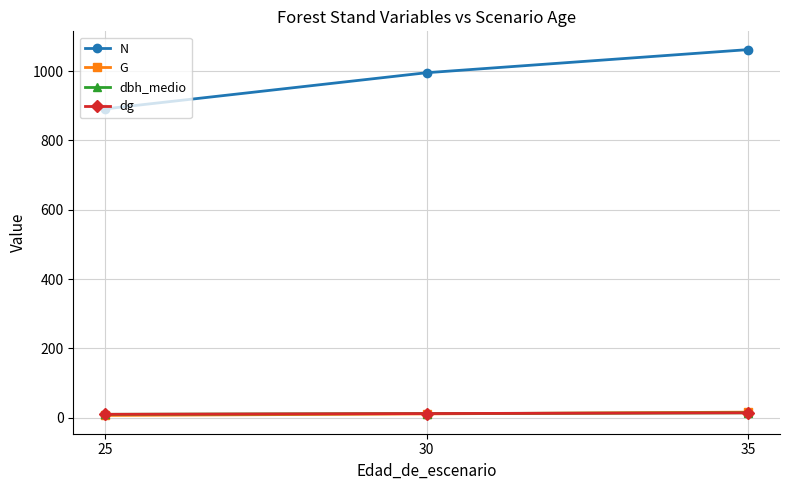

The N series shows 1573.7 at 35. True or false?

False